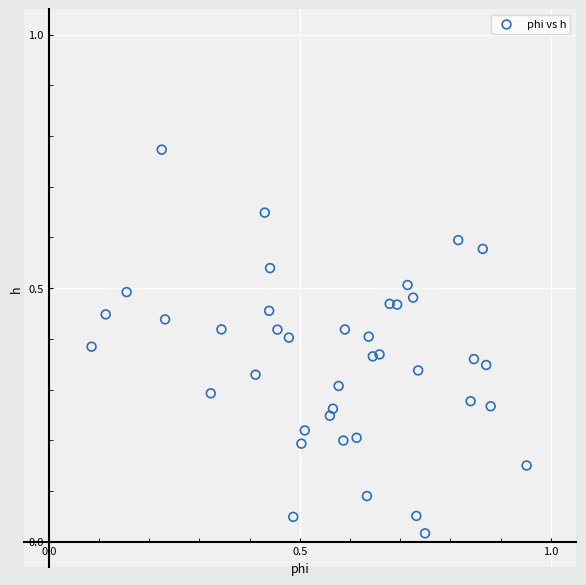

What is the range of X values (max minus min)?

0.9